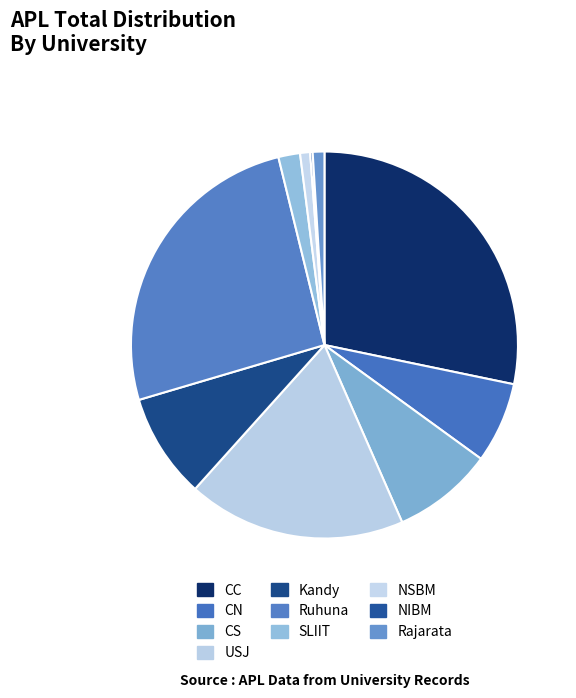

Which category has the biggest portion of the pie?

CC